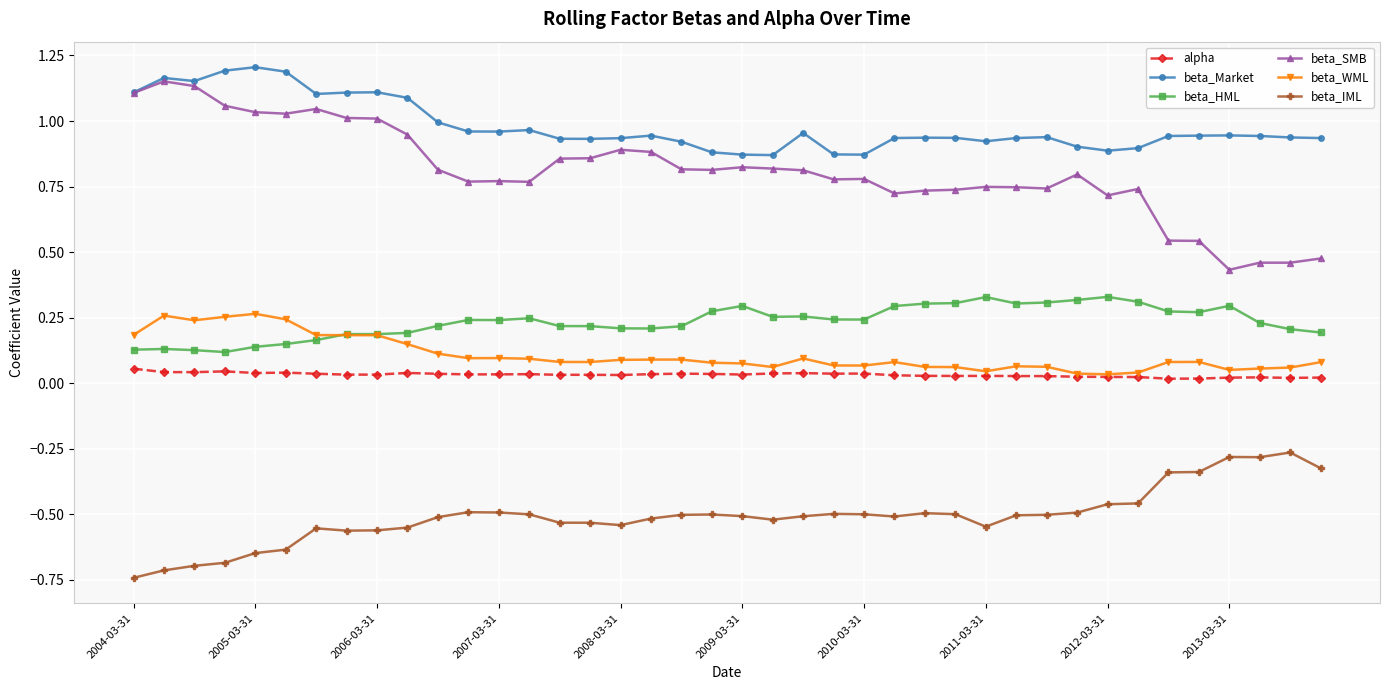

True or false: beta_SMB has more than 1 interior local peaks.

True